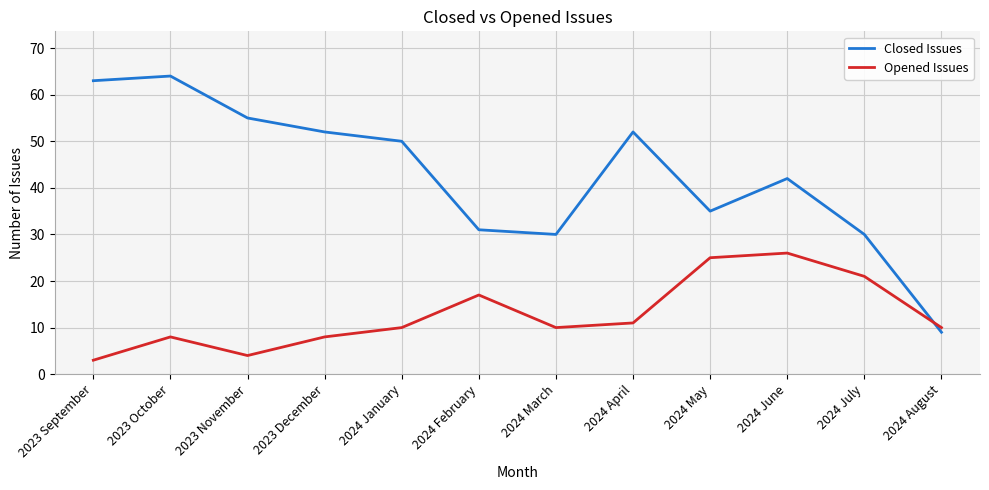

What is the average value of the Closed Issues series?

43